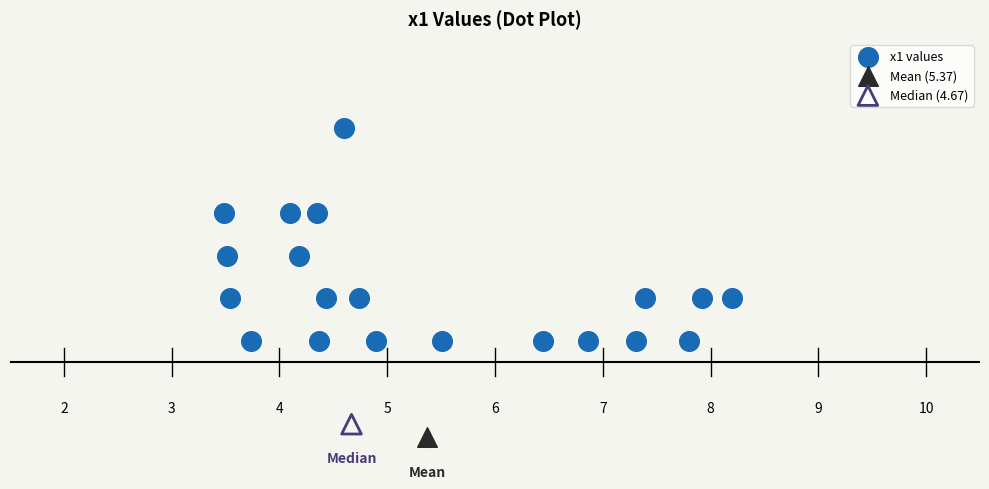

What are all the series names shown in the legend?

x1 values, Mean (5.37), Median (4.67)